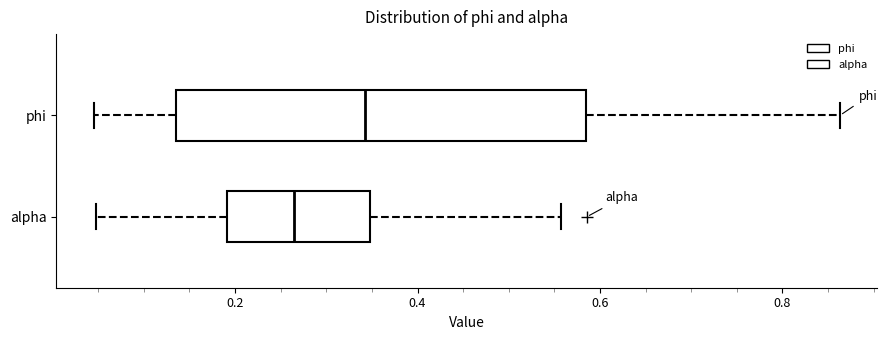

Which box is the widest, from its left edge to its right edge?

phi